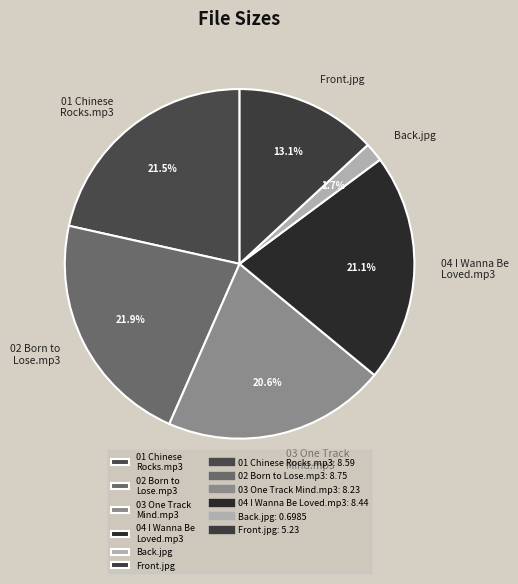

Count the number of slices in the pie.

6